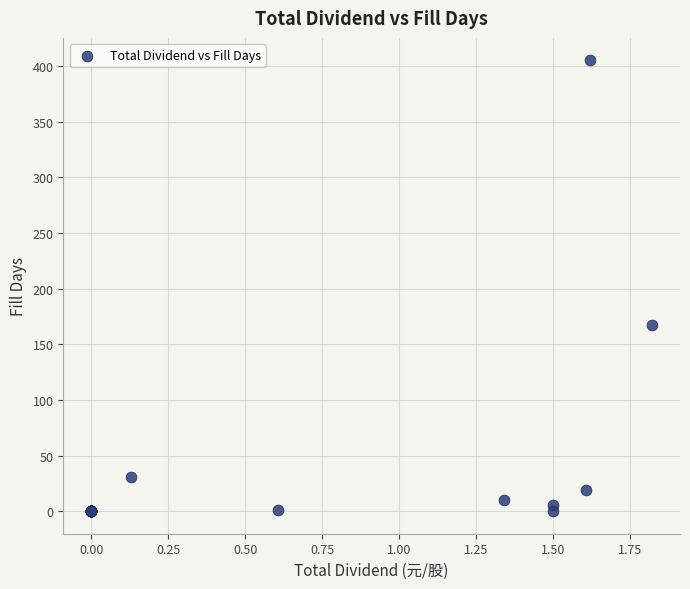

What Y value in the scatter plot is closest to 202?

167